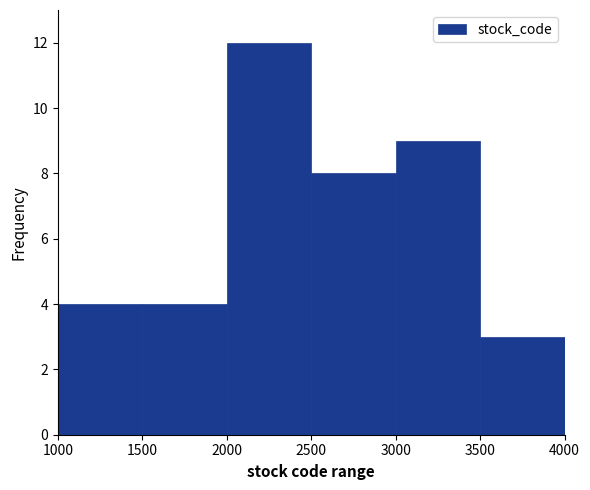

Reading left to right, transcribe this chart: for each bar, give the range it covers on the x-axis and its height. The values are not printed on the chart, so give them approximately, as read against the axis.

1000 to 1500: 4
1500 to 2000: 4
2000 to 2500: 12
2500 to 3000: 8
3000 to 3500: 9
3500 to 4000: 3